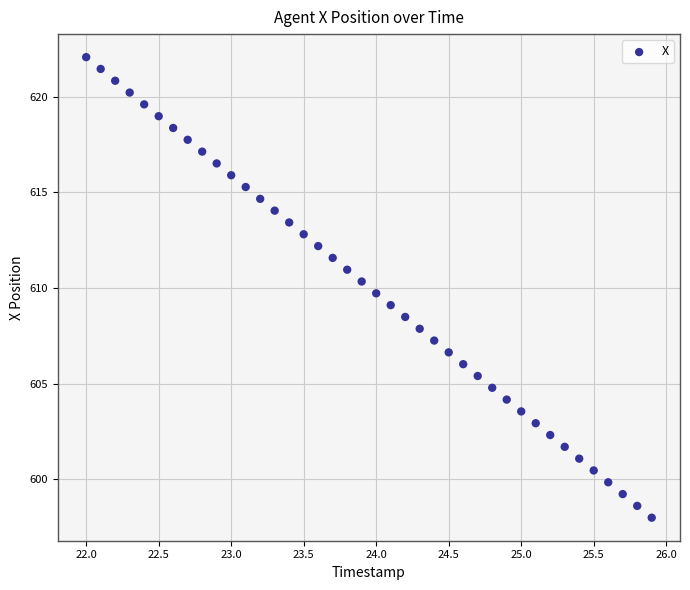

What is the range of Y values (max minus min)?

24.1